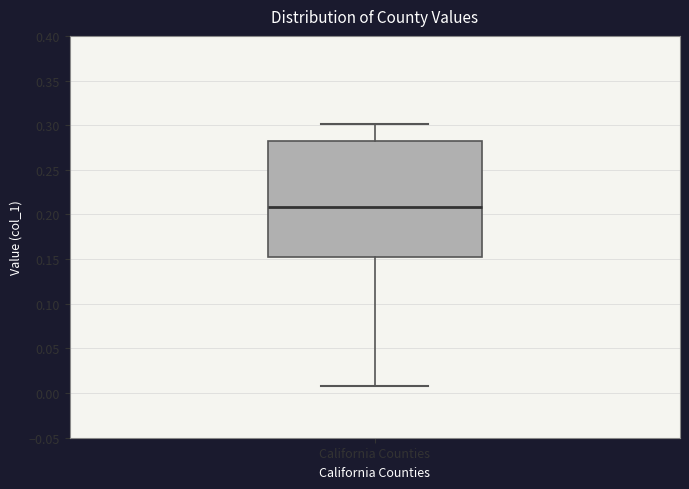

Read this box plot against the y-axis: the position of the median line, the range covered by the box, and the ends of both whiskers. The values are not printed on the chart, so give them approximately, as read against the axis.

median 0.21, box 0.15 to 0.28, whiskers 0.01 to 0.30